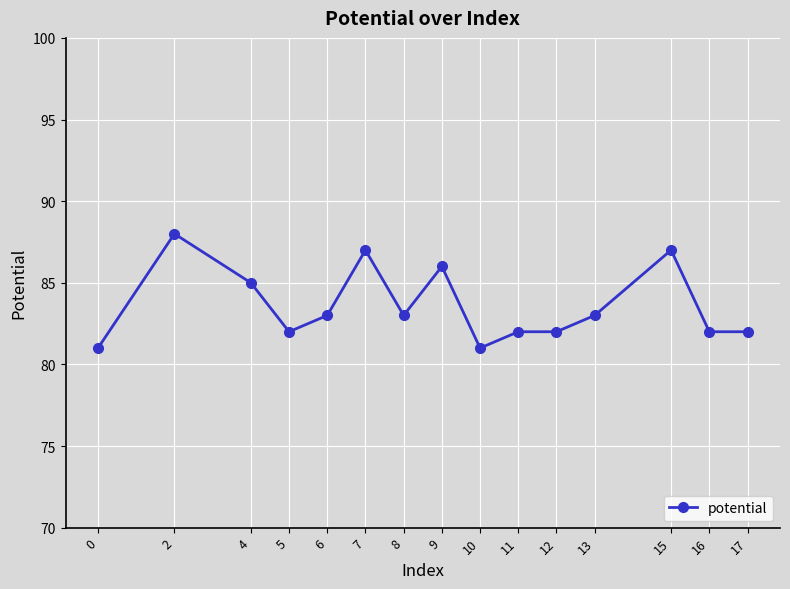

What is the difference between the values at 17 and 15?

5